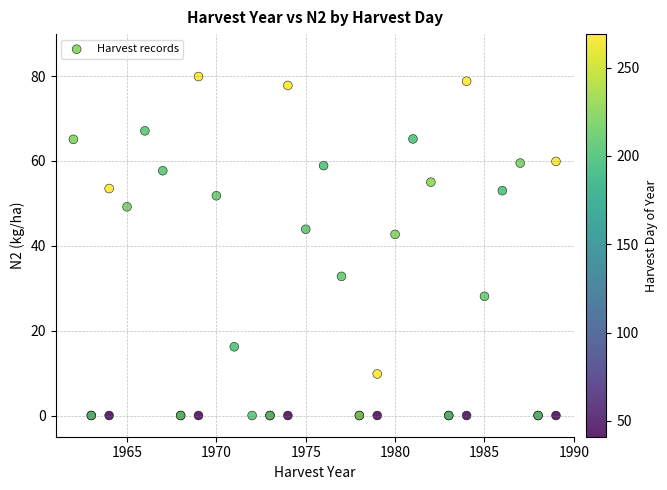

What Y value in the scatter plot is closest to 39?

42.7